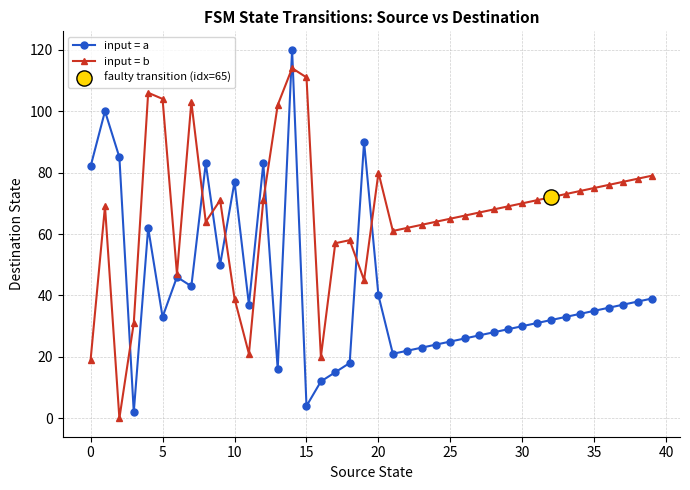

At how many categories does at least one series exceed 6?

40